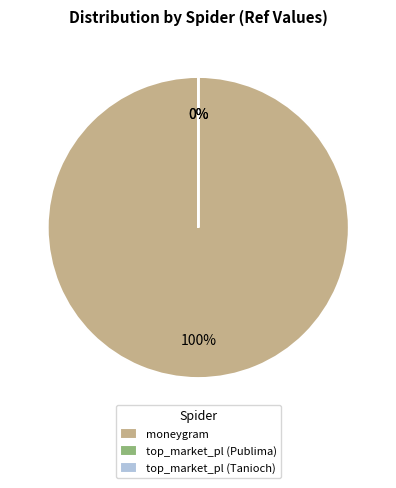

How many slices are in this pie chart?

3